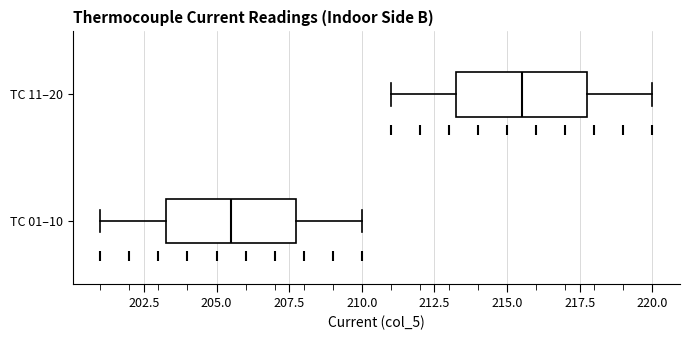

Which box has the furthest to the left median line?

TC 01–10